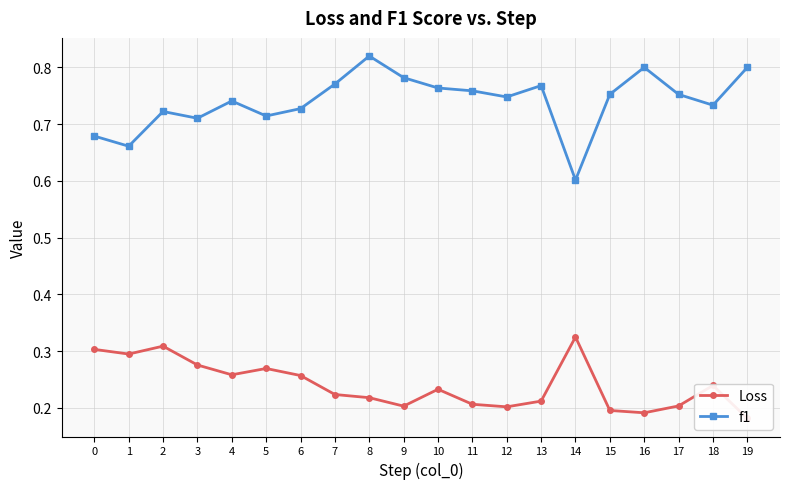

Which series has the largest total across all categories?

f1